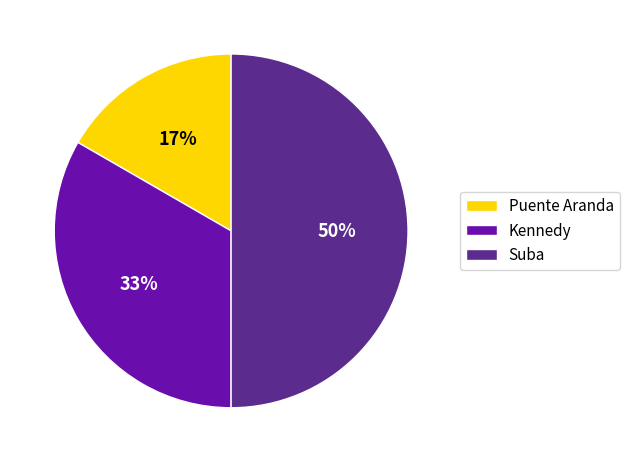

Which slice is the smallest?

Puente Aranda